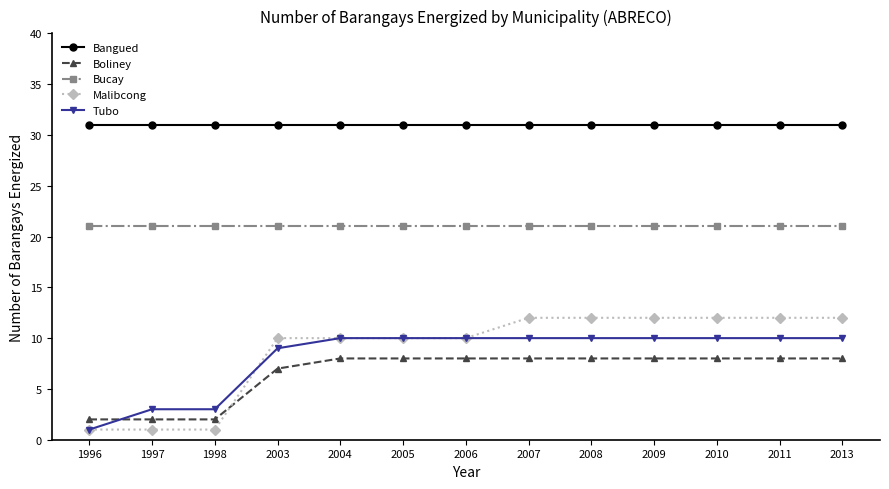

Which series changed the most between 2003 and 2011?

Malibcong